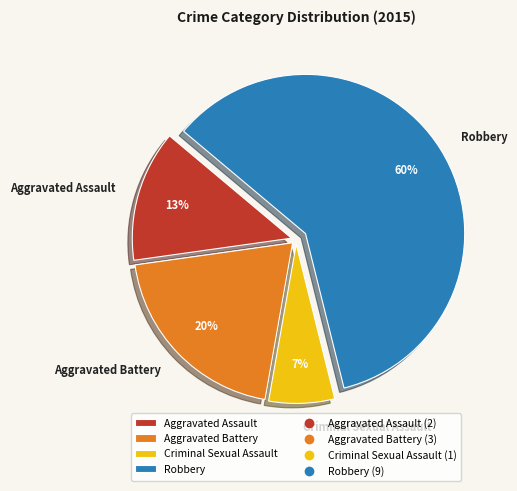

Which slice is the smallest?

Criminal Sexual Assault